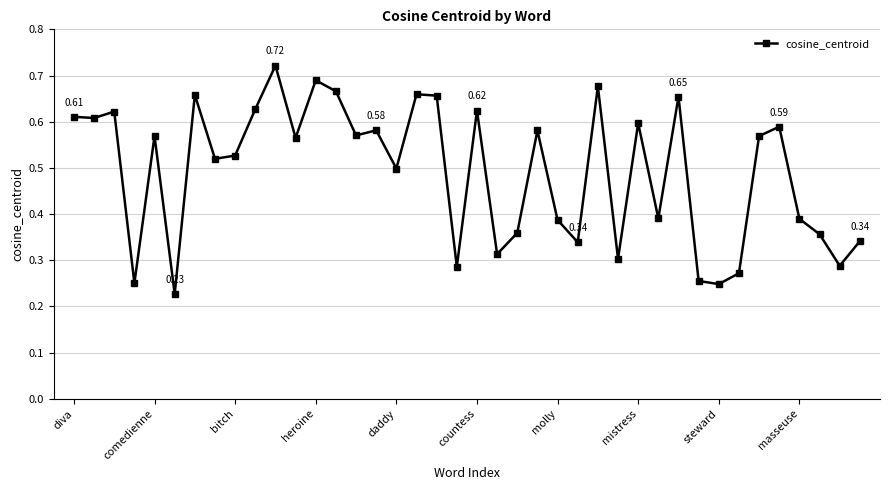

What is the sum of all values?

19.6